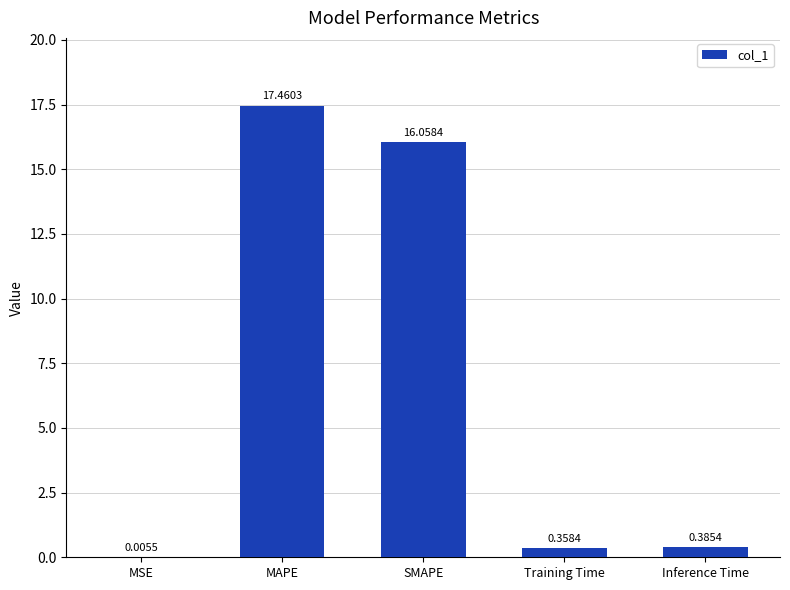

At which category does the chart reach its peak across all series?

MAPE